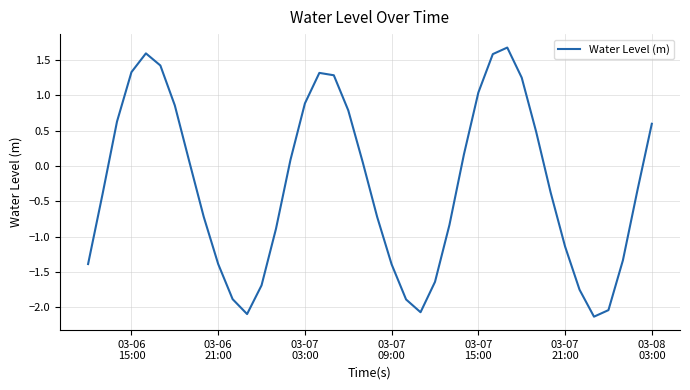

What is the difference between the maximum and minimum values?

3.8